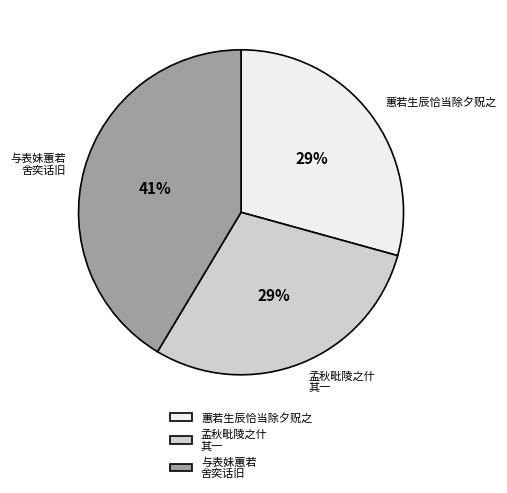

Is it true that 孟秋毗陵之什 其一 is 18% of the pie?

False